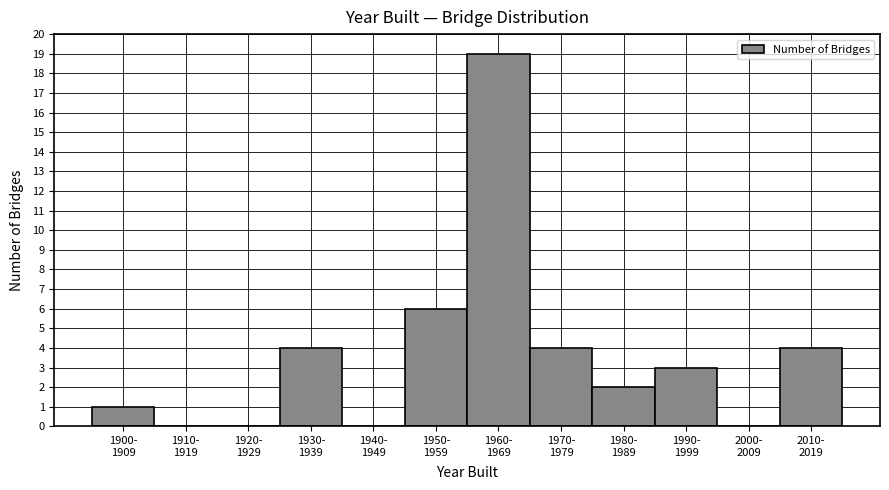

How many categories are shown in the chart?

12